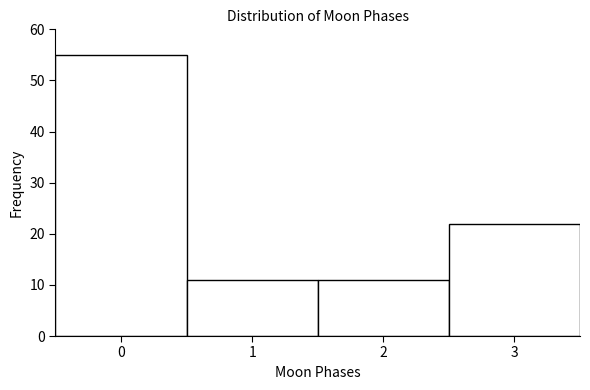

Reading left to right, what are all the values shown in this chart?

0=55	1=11	2=11	3=22